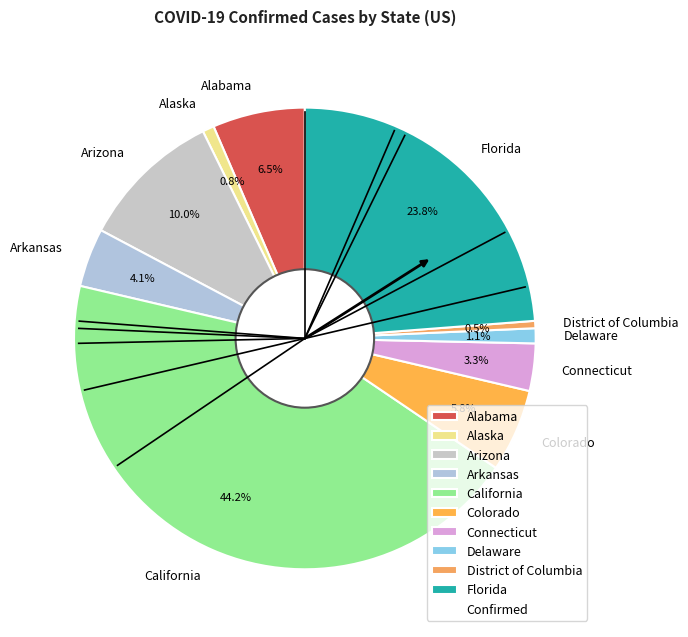

Is Alaska the majority of the pie?

No